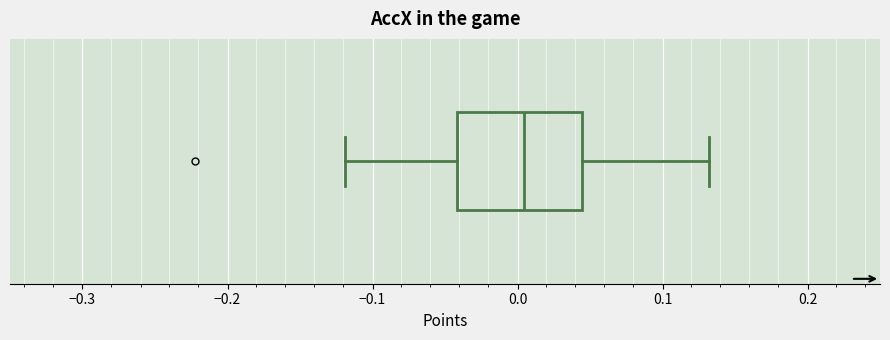

Where is the left edge of the box on the x-axis? The values are not printed on the chart, so give them approximately, as read against the axis.

-0.04